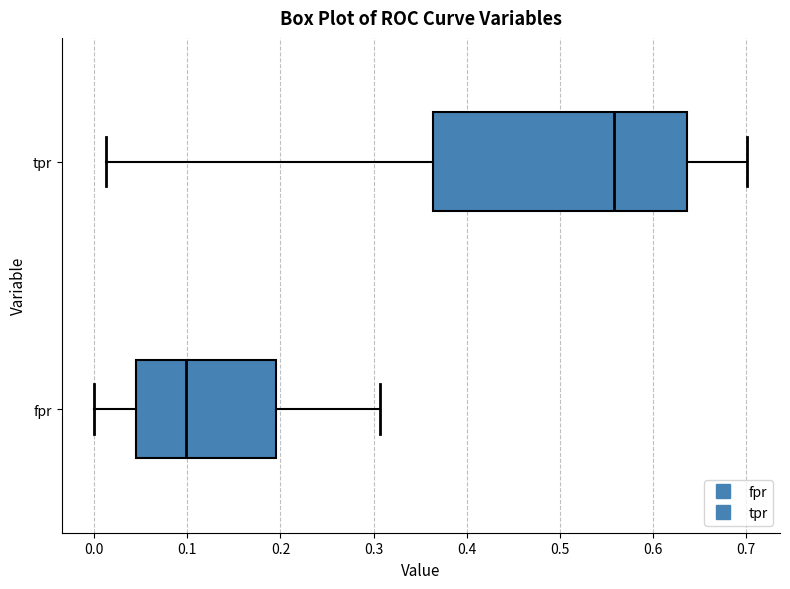

Which box's median line is the furthest to the left?

fpr